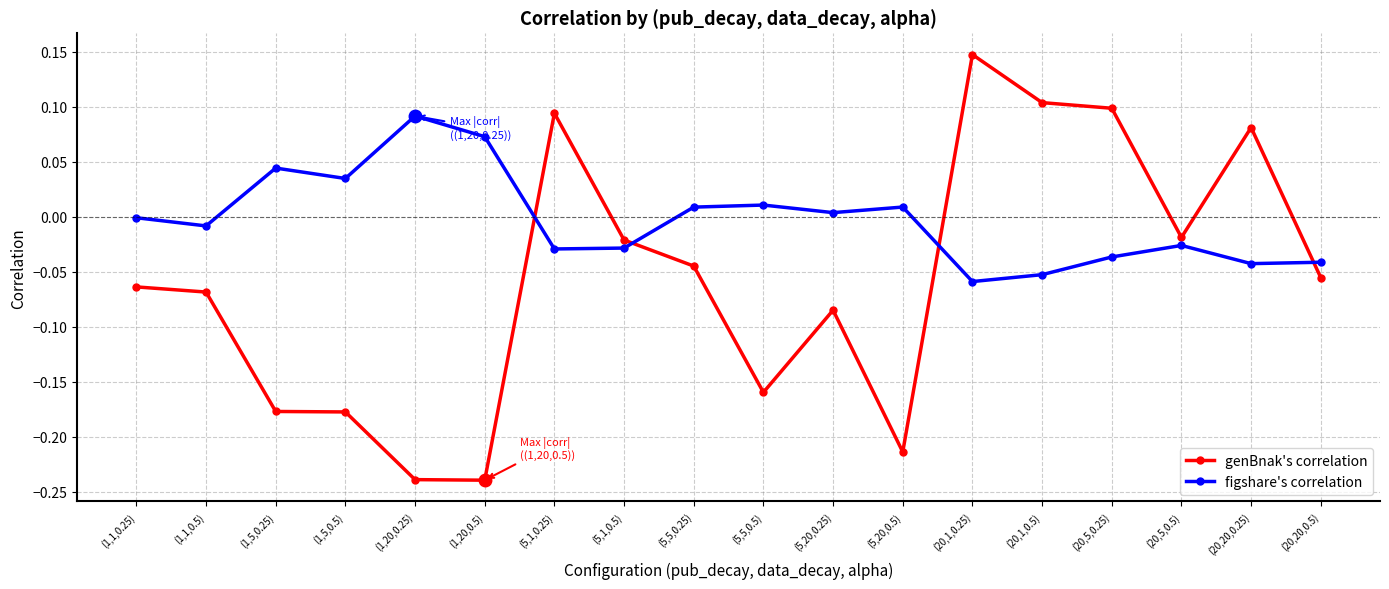

Is the value of genBnak's correlation at (1,1,0.25) greater than the value of figshare's correlation at (1,1,0.5)?

No